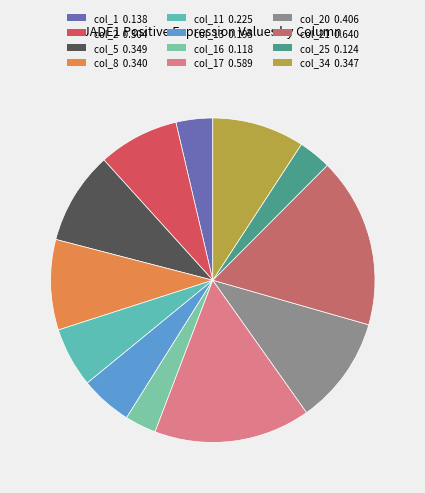

How many slices are in this pie chart?

12